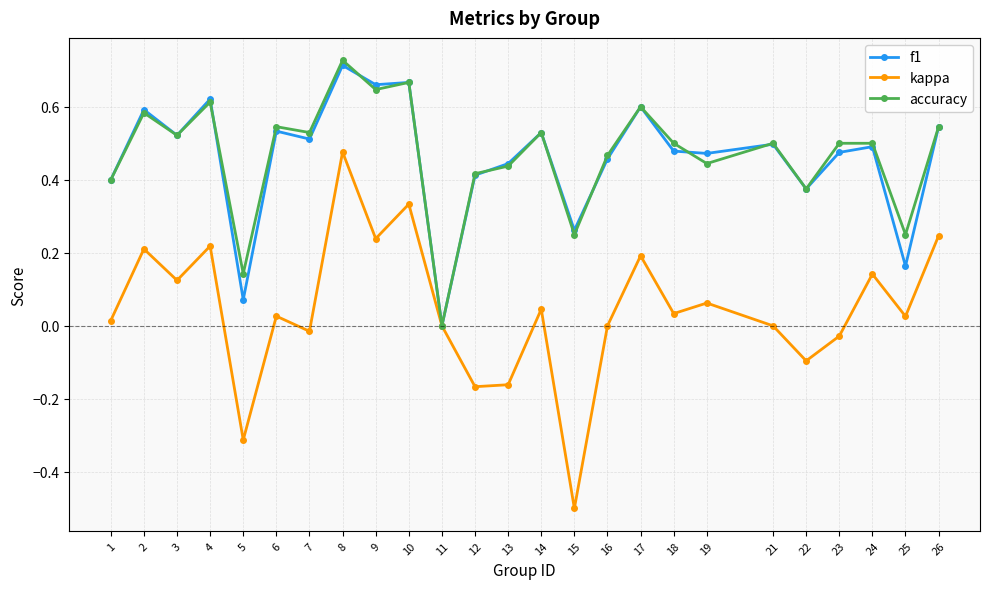

True or false: f1 has more than 1 points higher than both neighbors.

True